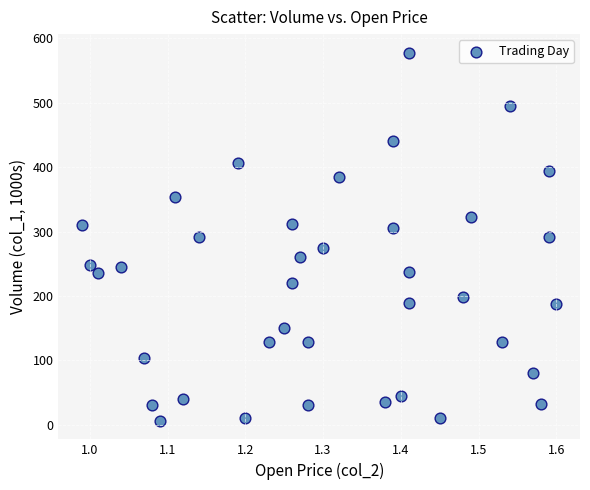

What is the range of Y values (max minus min)?

572